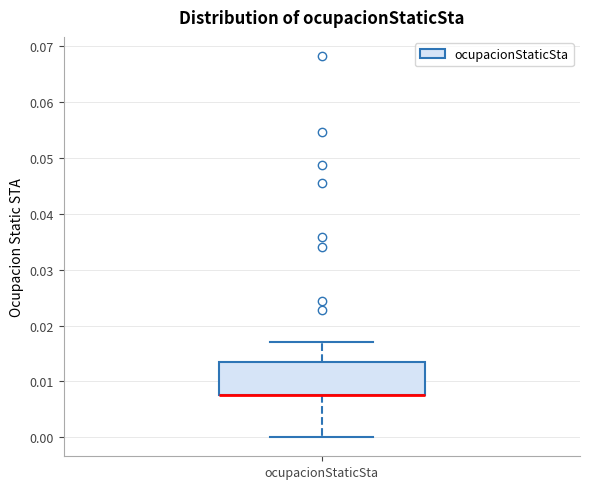

Read this box plot against the y-axis: the position of the median line, the range covered by the box, and the ends of both whiskers. The values are not printed on the chart, so give them approximately, as read against the axis.

median 0.008 (drawn on the box's lower edge), box 0.008 to 0.013, whiskers 0.000 to 0.017